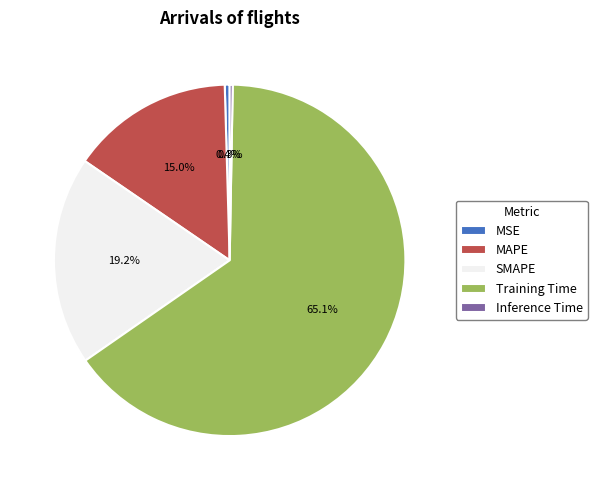

To the nearest percent, what is the difference between the largest and smallest slice percentages?

65%